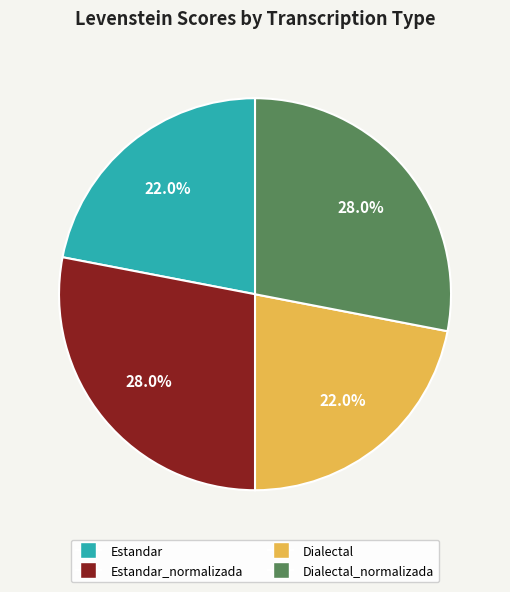

How many slices are in this pie chart?

4